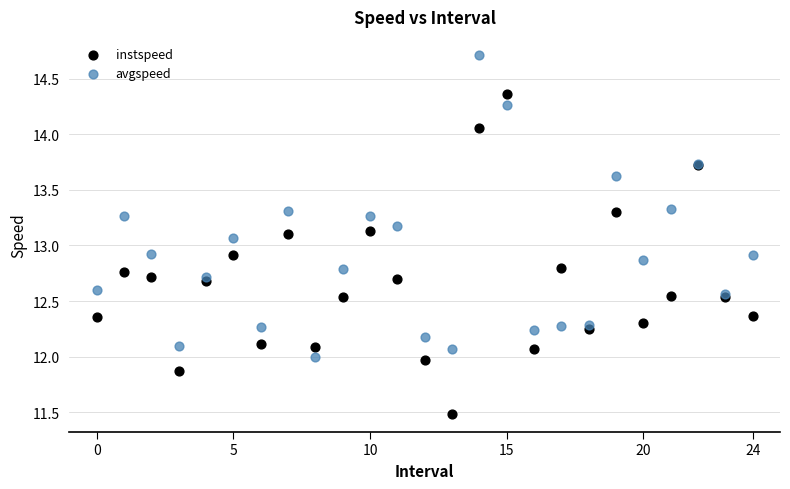

Which series reaches the maximum Y coordinate?

avgspeed